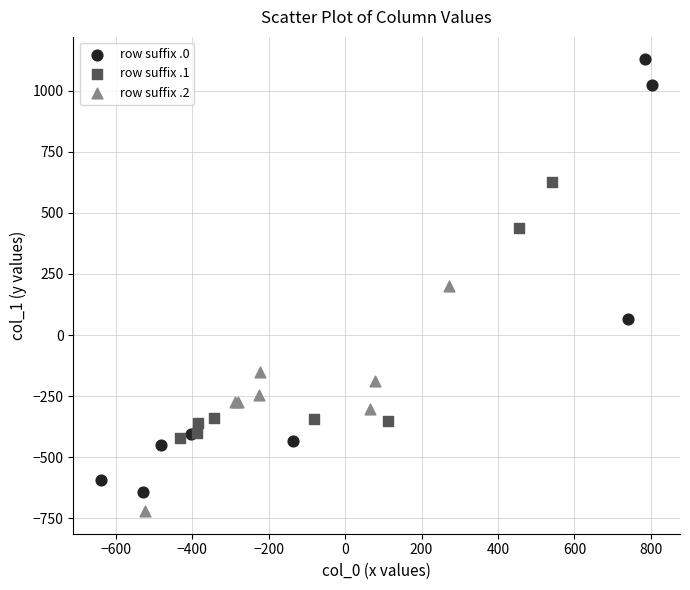

What are all the series names shown in the legend?

row suffix .0, row suffix .1, row suffix .2